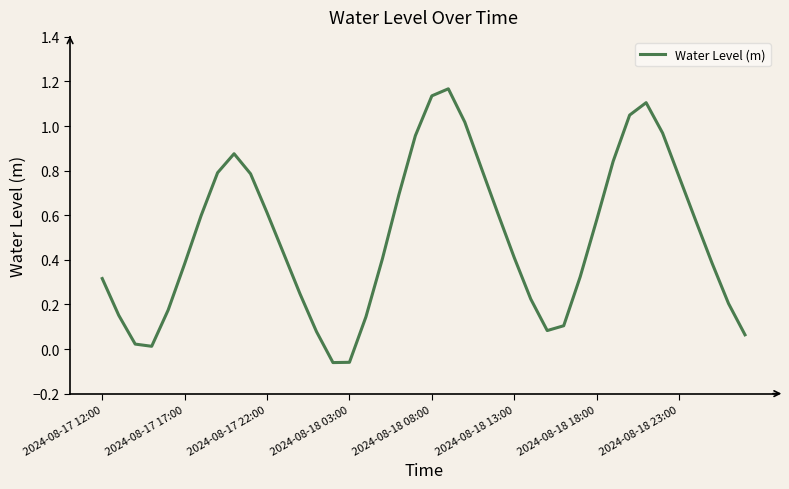

The chart shows a value of 0.6 at 2024-08-17 17:00. True or false?

False